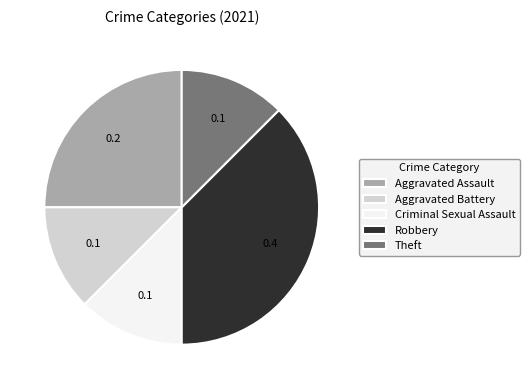

Which category has the biggest portion of the pie?

Robbery